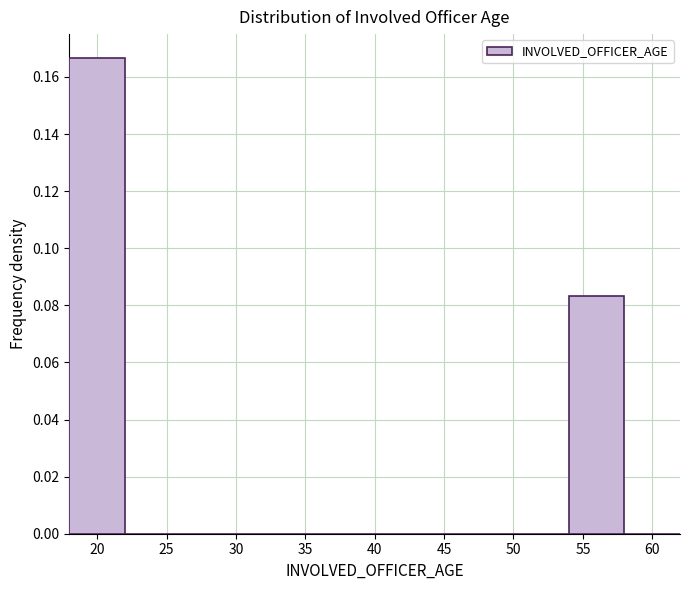

Reading left to right, list every bar in this chart as the range it spans on the x-axis followed by its height. The values are not printed on the chart, so give them approximately, as read against the axis.

18 to 22: 0.166
22 to 26: 0
26 to 30: 0
30 to 34: 0
34 to 38: 0
38 to 42: 0
42 to 46: 0
46 to 50: 0
50 to 54: 0
54 to 58: 0.084
58 to 62: 0